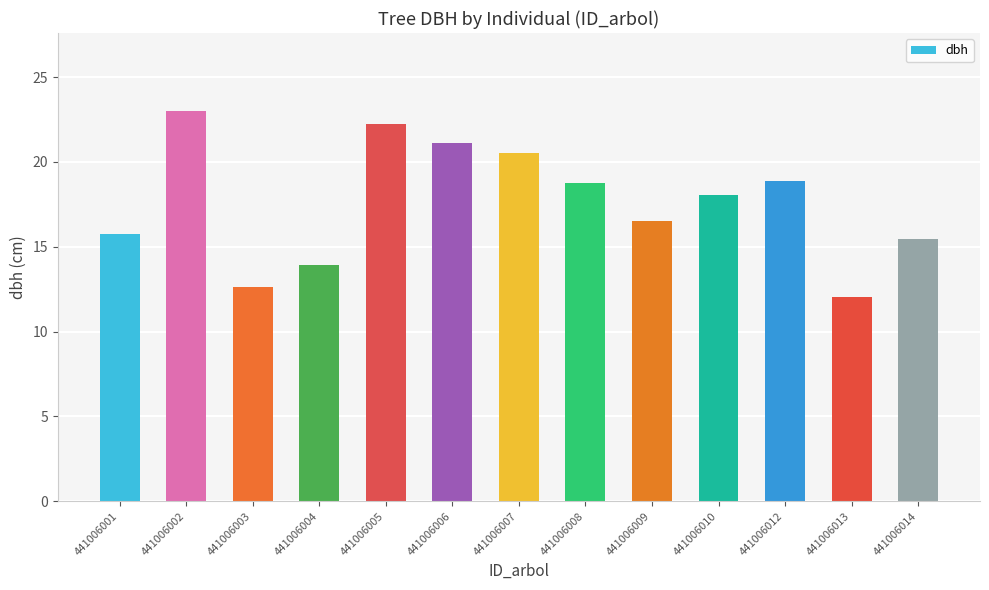

How many values are below 18?

6